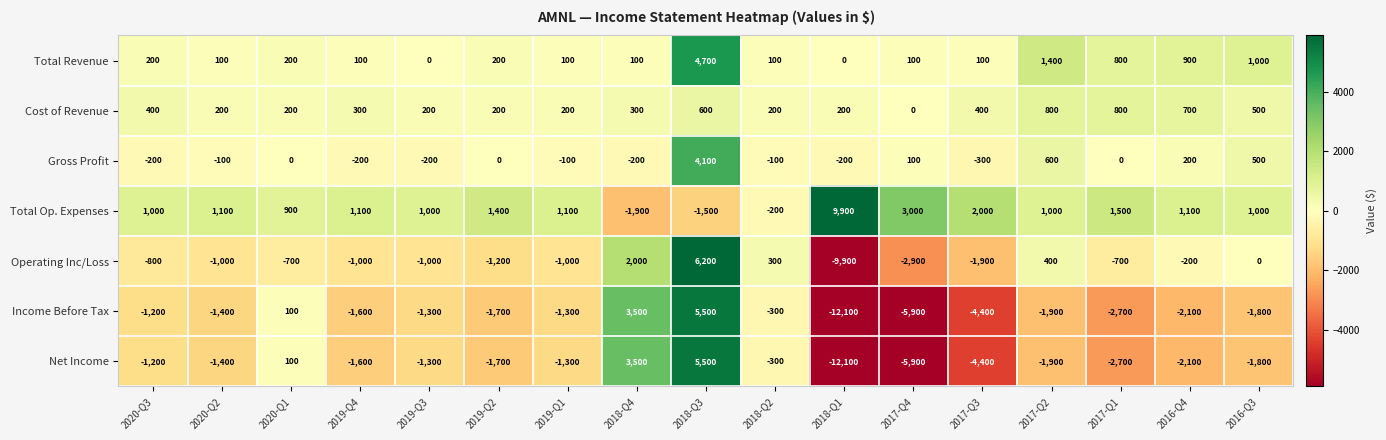

What is the difference between the highest and lowest values at 2019-Q2?

3100